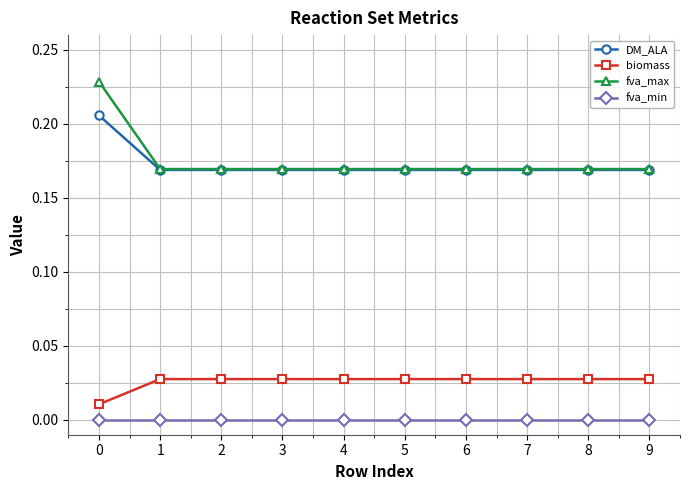

True or false: biomass and fva_min intersect in this chart.

False